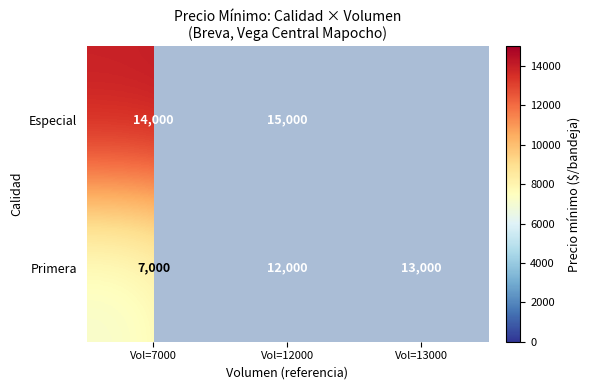

Which category has the highest value across all series?

Vol=12000